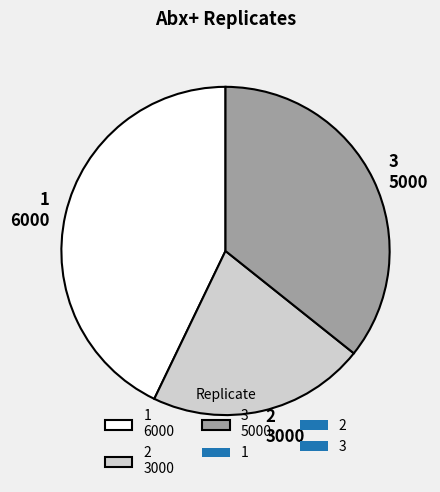

Rank the categories by value from highest to lowest.

1, 3, 2